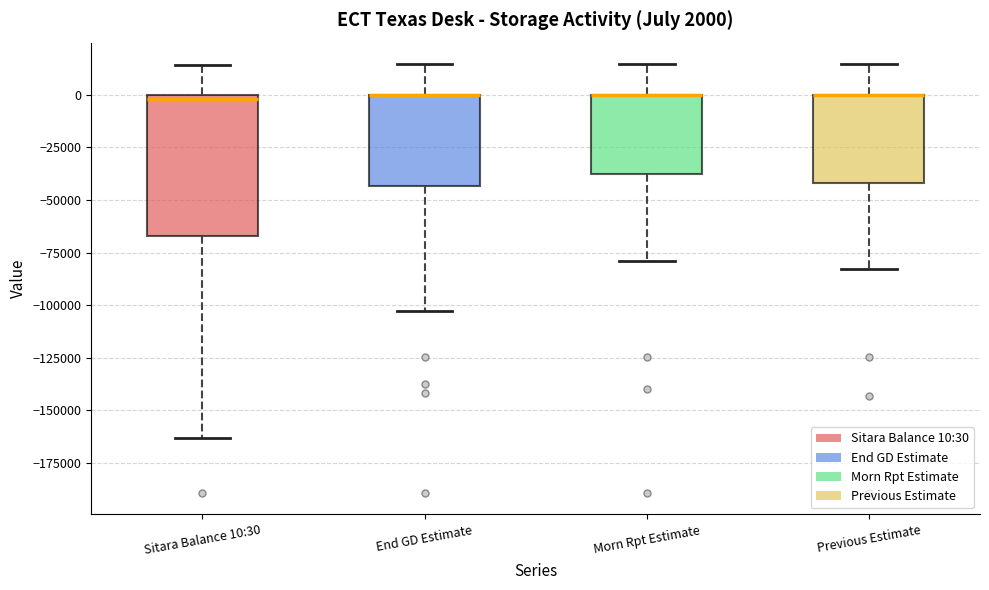

Which box is the tallest, from its lower edge to its upper edge?

Sitara Balance 10:30